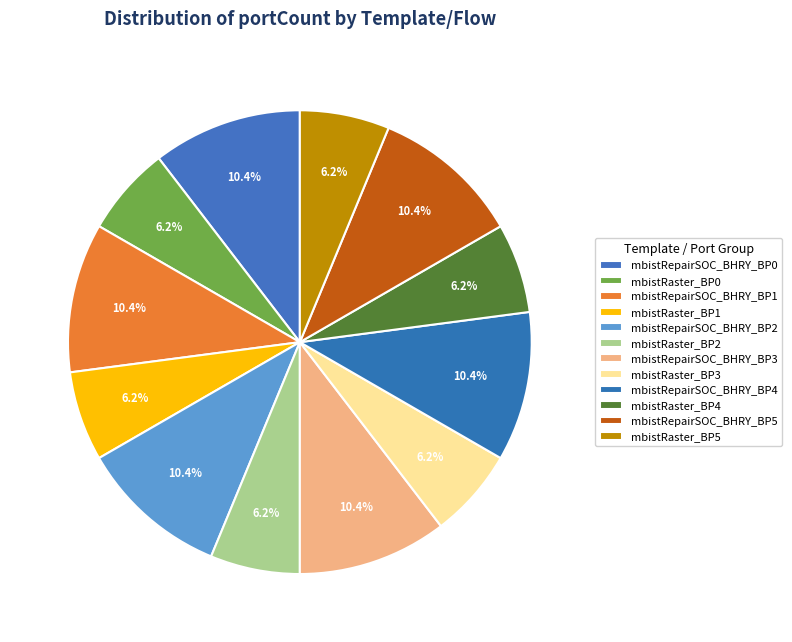

To the nearest percent, what portion does mbistRaster_BP0 represent?

6%